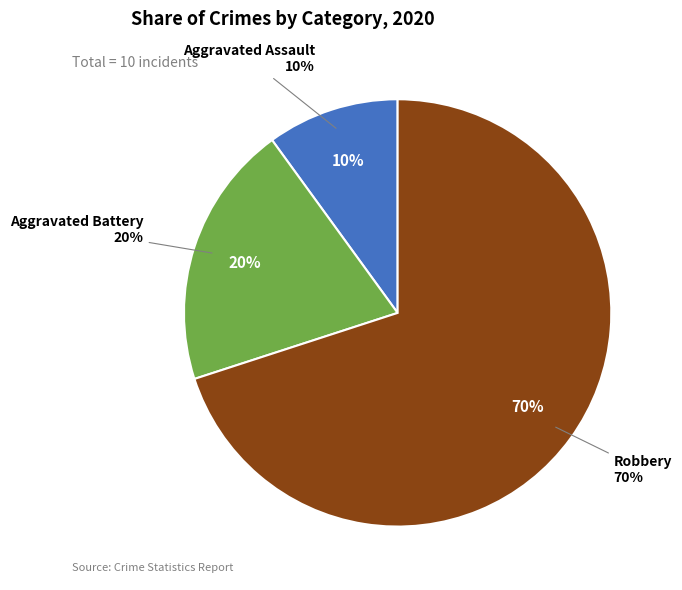

What portion of the pie excludes Robbery?

30.0%